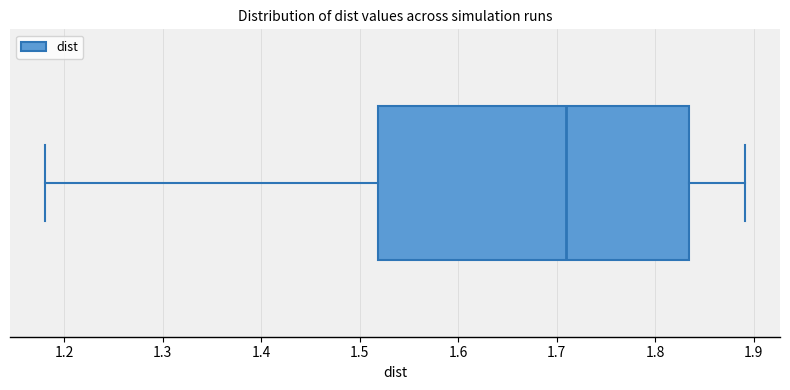

Where is the right edge of the box on the x-axis? The values are not printed on the chart, so give them approximately, as read against the axis.

1.83